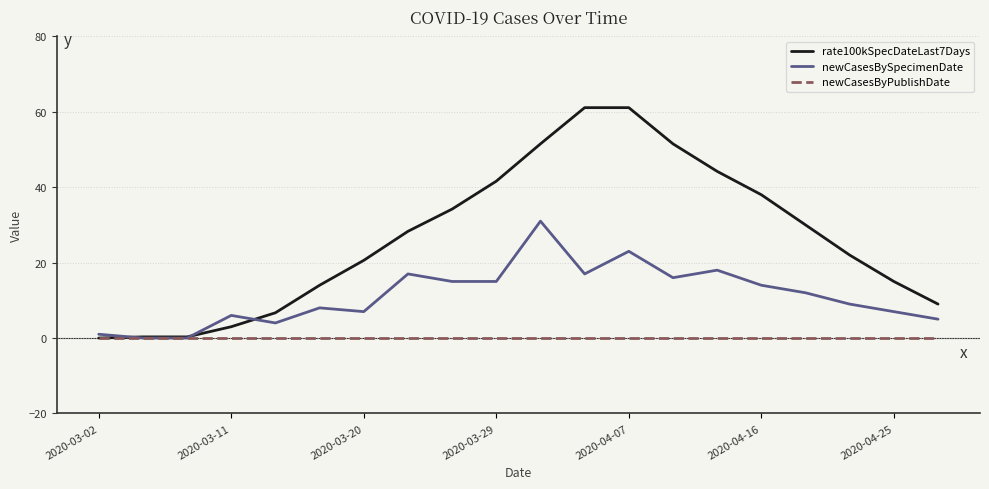

Which series has the widest spread of values?

rate100kSpecDateLast7Days